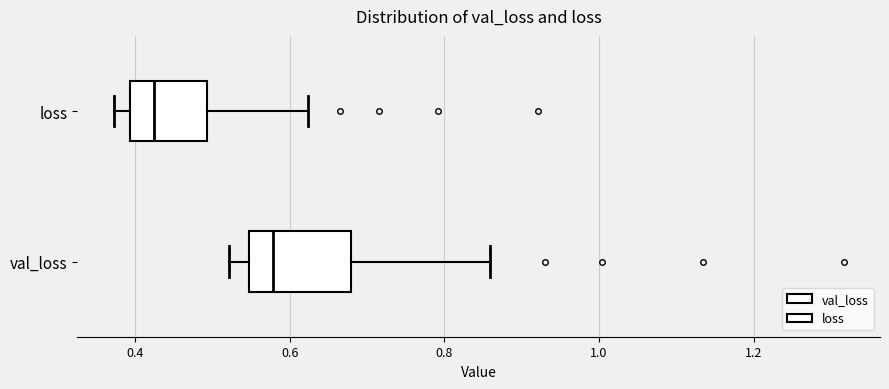

Which box's median line is the furthest to the right?

val_loss